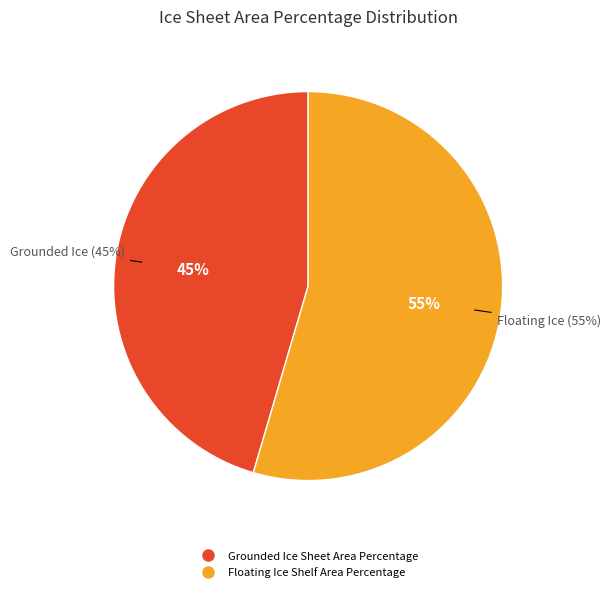

Is there any slice that represents more than half of the pie?

Yes